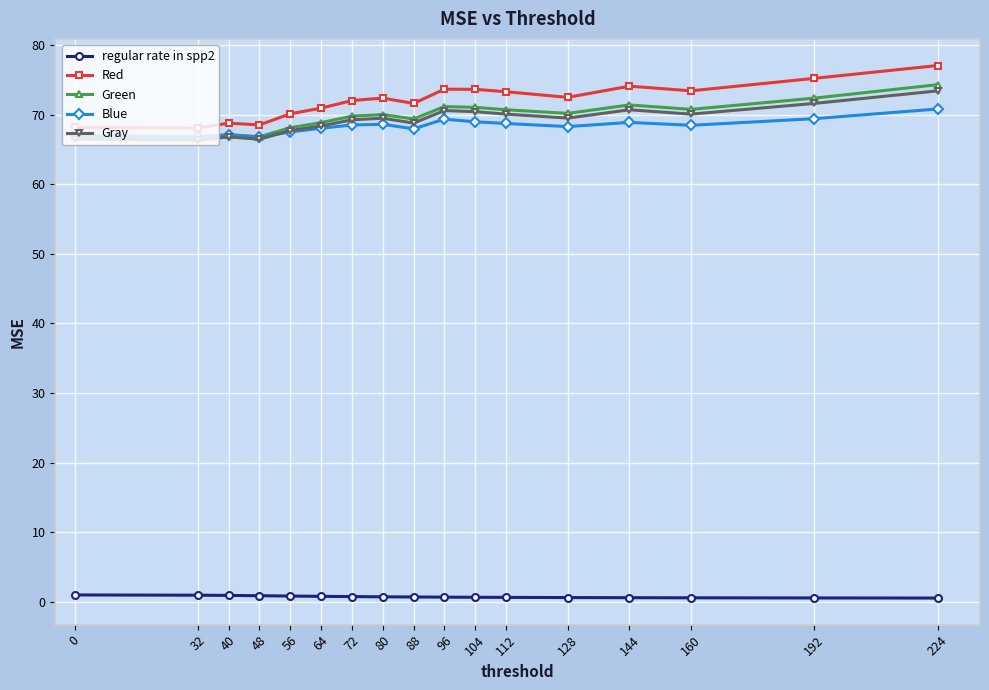

What is the spread (max minus min) of values at 40?

67.8